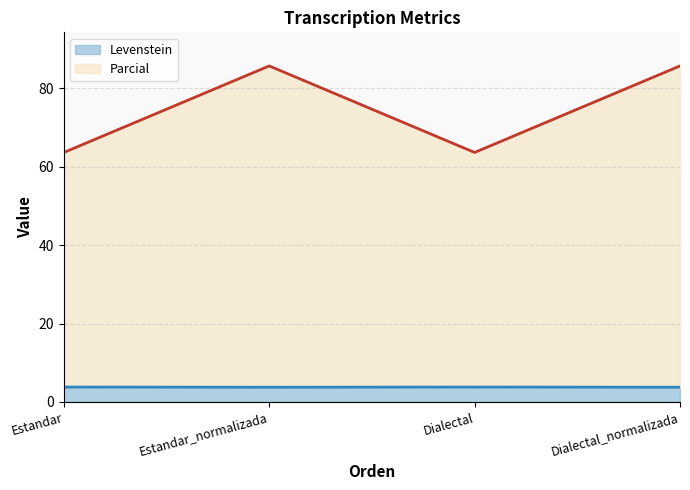

What are all the series names shown in the legend?

Levenstein, Parcial